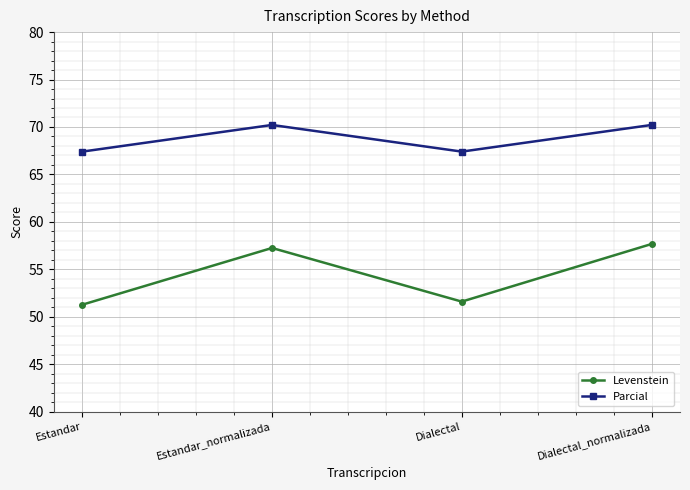

What is the average value of the Parcial series?

68.8